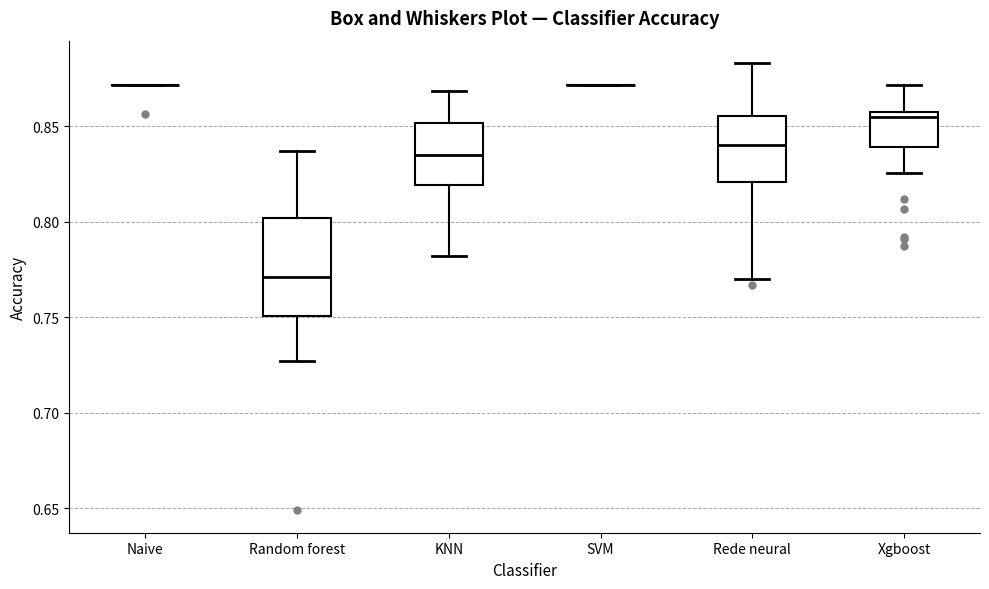

Reading left to right, transcribe this box plot: for each box, give where its median line is, the range the box spans, and where its two whiskers end, as read against the y-axis. The values are not printed on the chart, so give them approximately, as read against the axis.

Naive: box collapsed to a line at 0.870, whiskers 0.870 to 0.870
Random forest: median 0.770, box 0.750 to 0.800, whiskers 0.725 to 0.835
KNN: median 0.835, box 0.820 to 0.850, whiskers 0.780 to 0.870
SVM: box collapsed to a line at 0.870, whiskers 0.870 to 0.870
Rede neural: median 0.840, box 0.820 to 0.855, whiskers 0.770 to 0.885
Xgboost: median 0.855 (just below the box's upper edge), box 0.840 to 0.855, whiskers 0.825 to 0.870